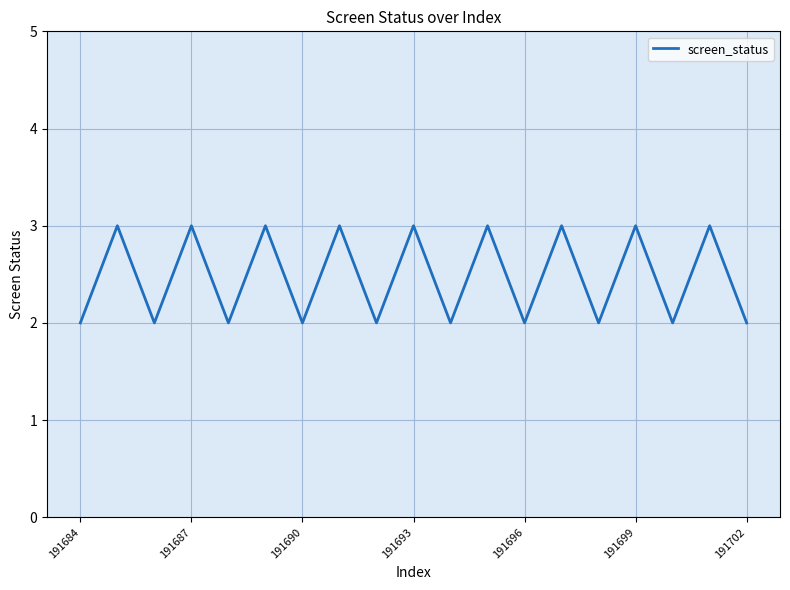

What is the greatest value displayed?

3